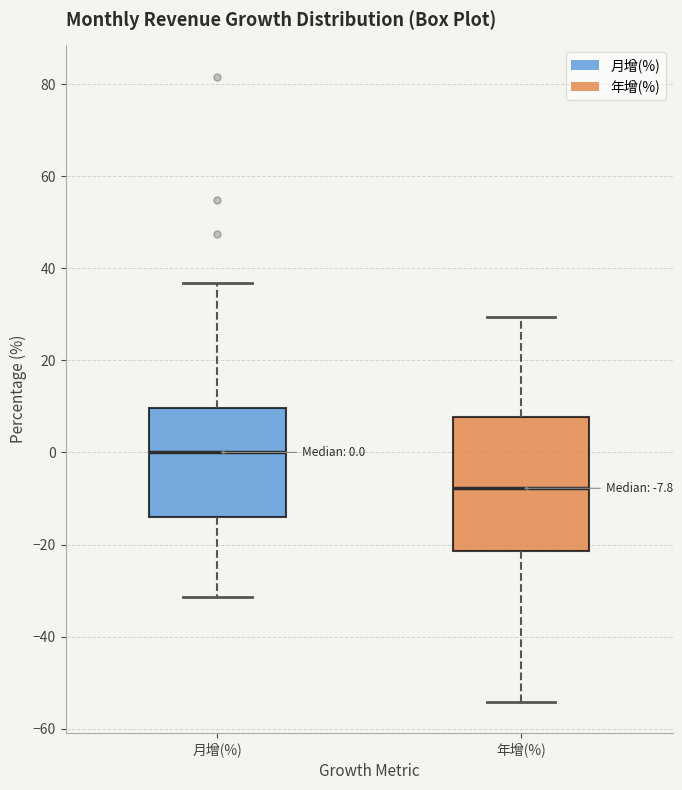

Which box is the tallest, from its lower edge to its upper edge?

年增(%)